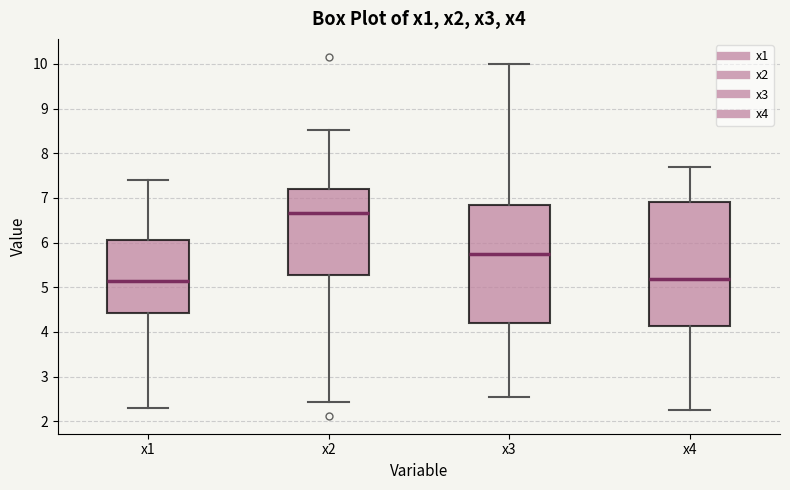

Comparing the boxes themselves (not the whiskers), which one is the tallest?

x4